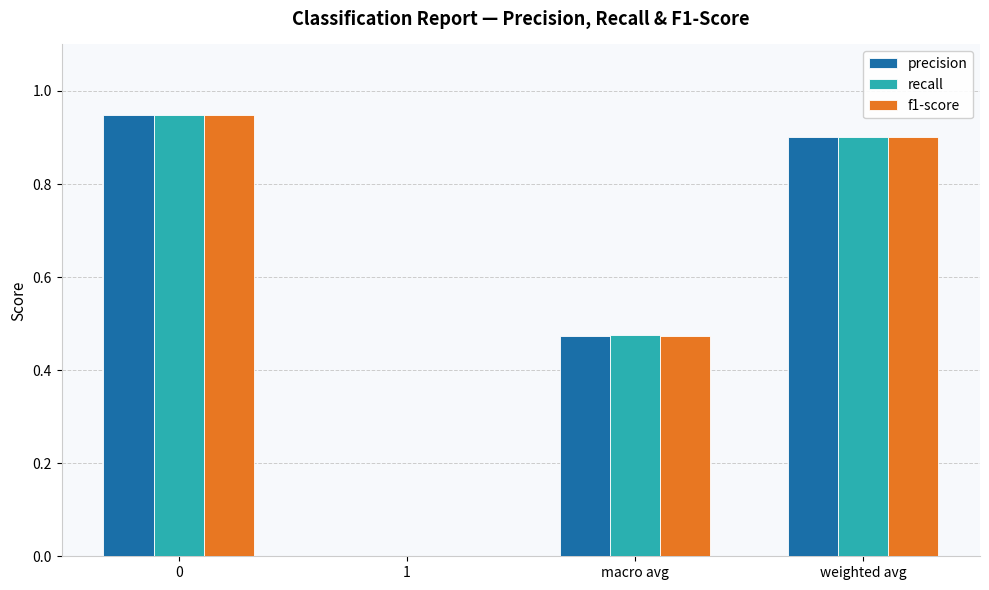

What is the sum of all precision values?

2.3